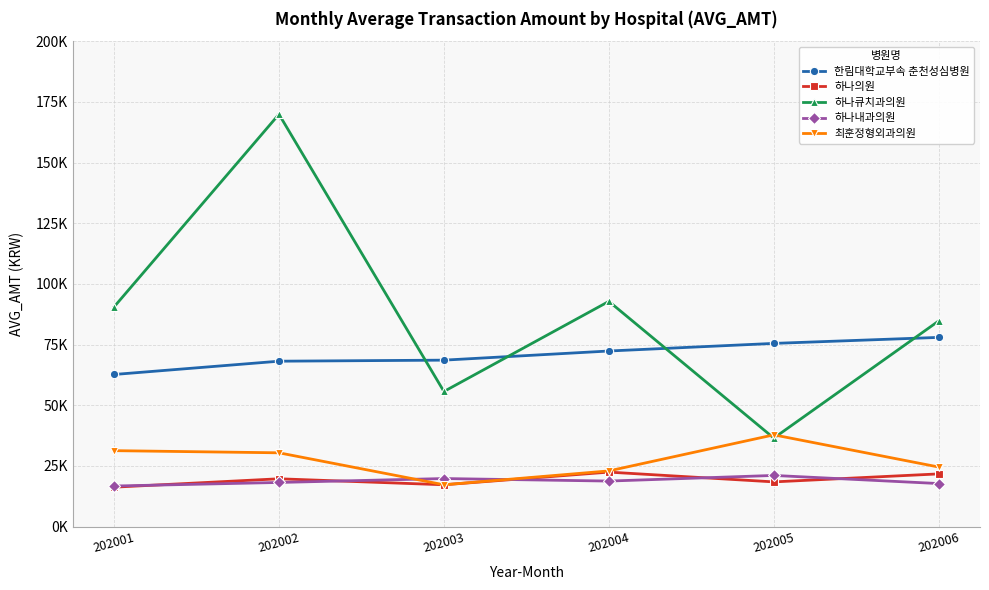

Is this an area chart (filled region under the line)?

No